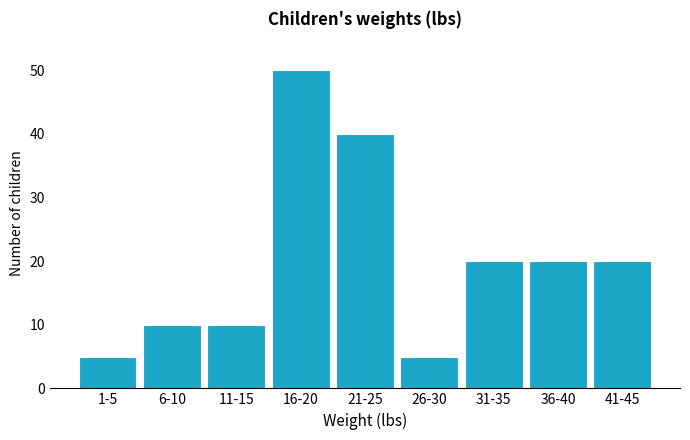

Reading left to right, list all the values displayed in this chart.

1-5=5	6-10=10	11-15=10	16-20=50	21-25=40	26-30=5	31-35=20	36-40=20	41-45=20